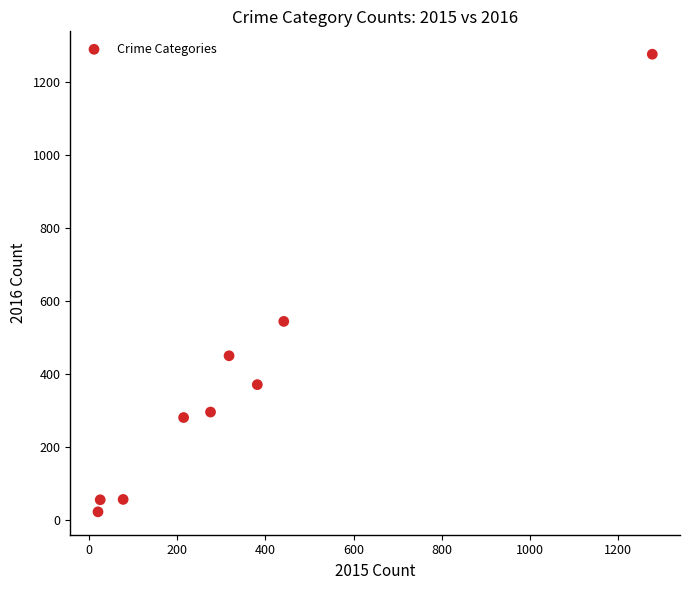

What Y value in the scatter plot is closest to 649?

544